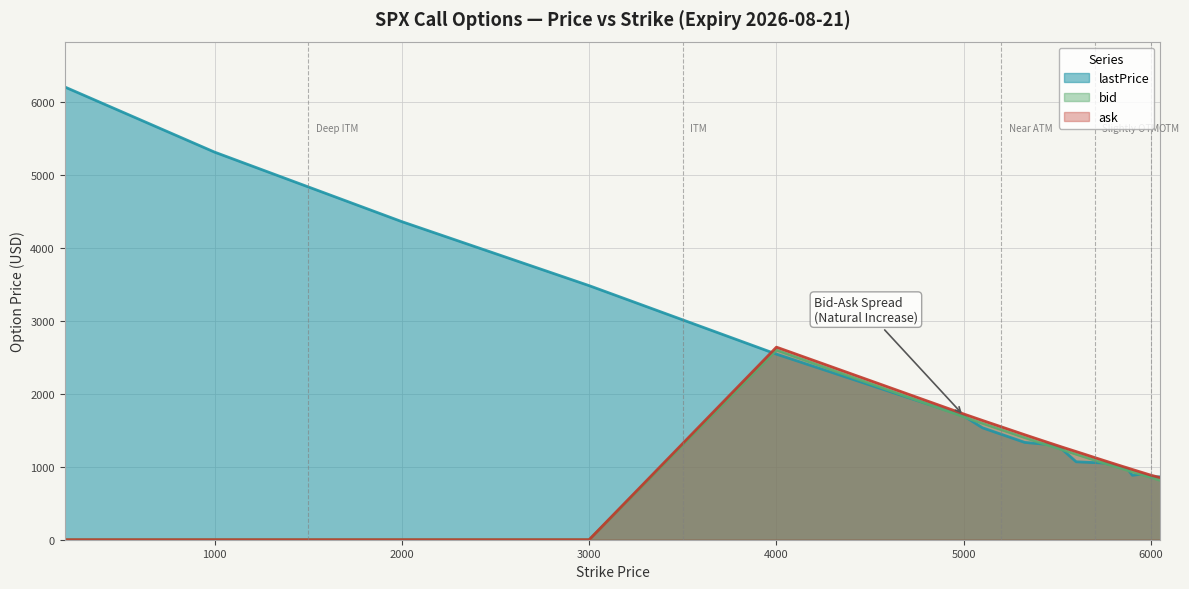

Which series has the widest spread of values?

lastPrice